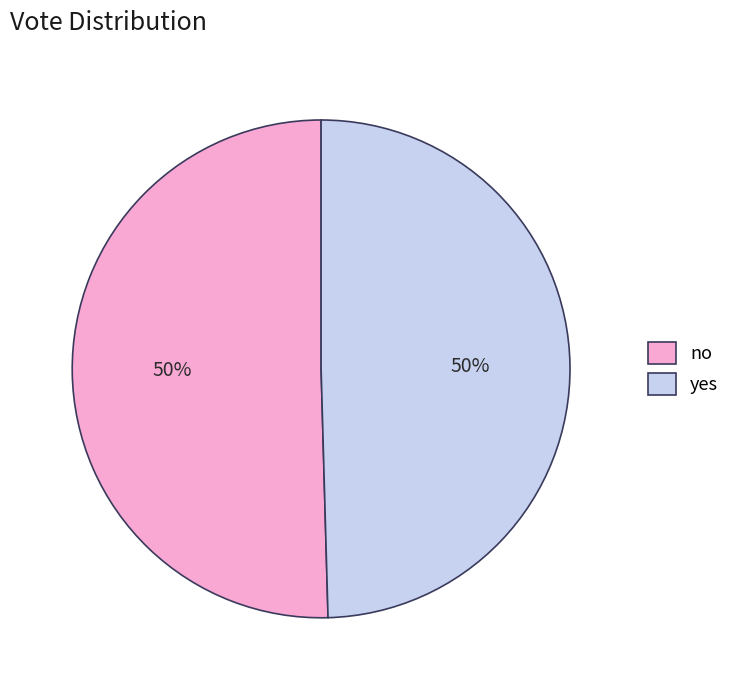

To the nearest percent, what is the combined percentage of yes and no?

100%